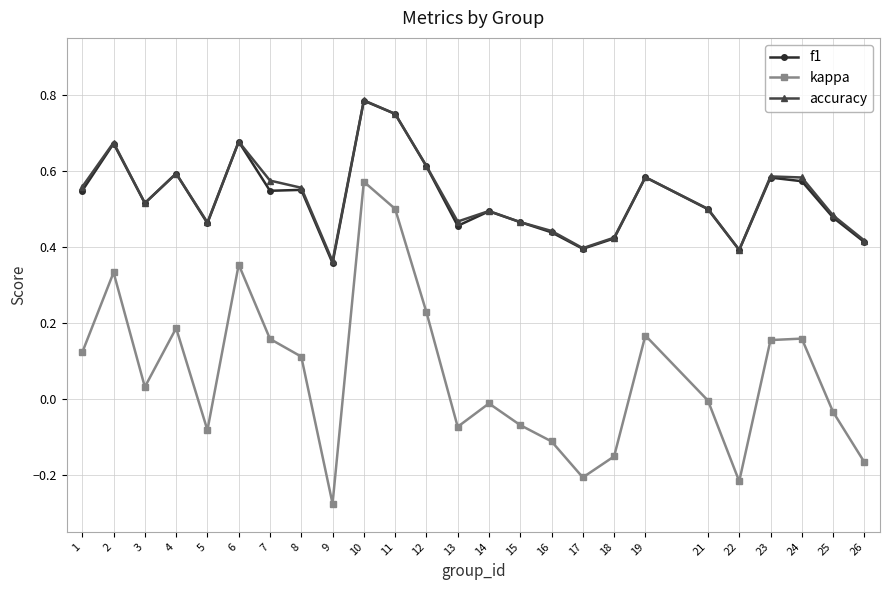

True or false: f1 and kappa cross at least once.

False